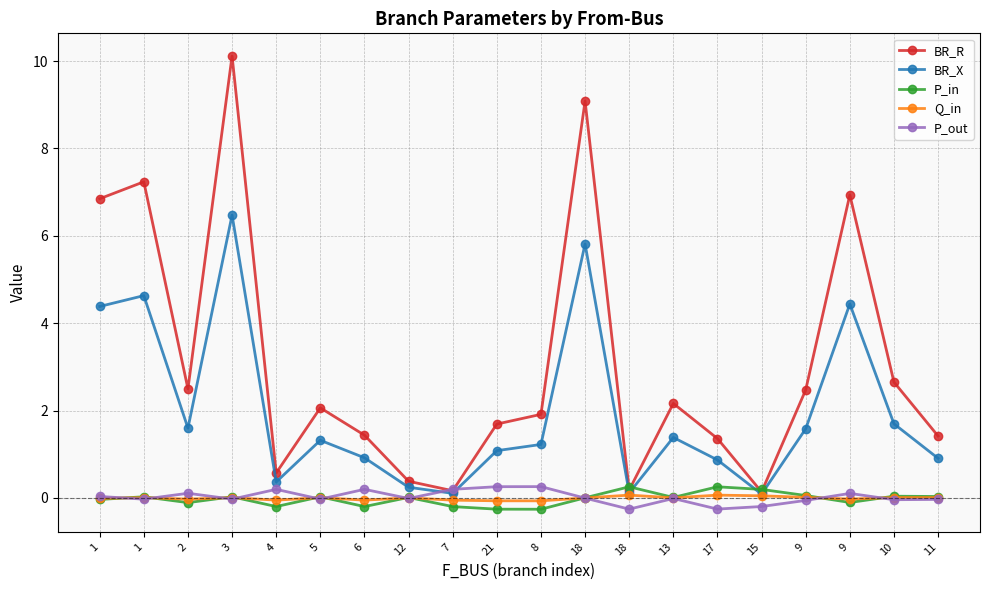

At which label does P_out first exceed 0?

1